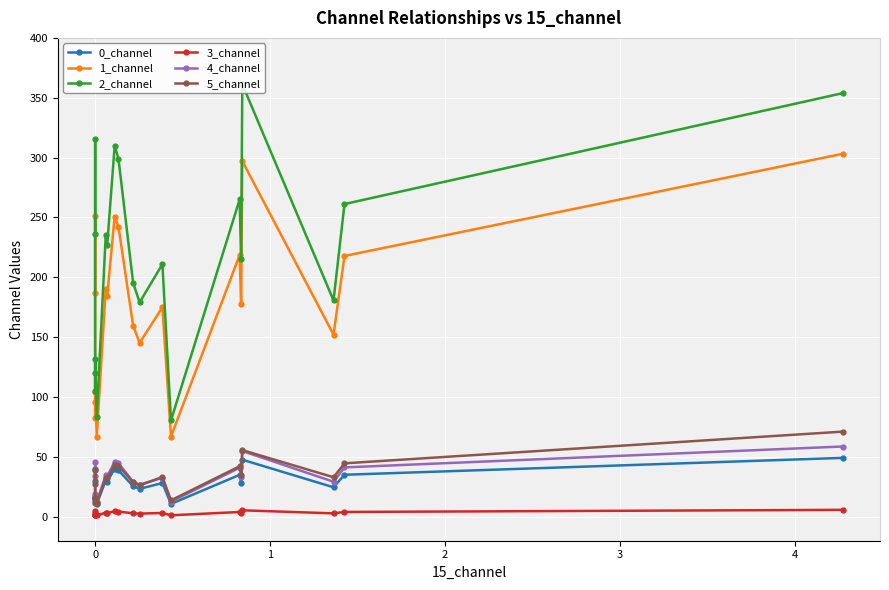

What is the value of the 5_channel point at the 18th from the left?

33.0